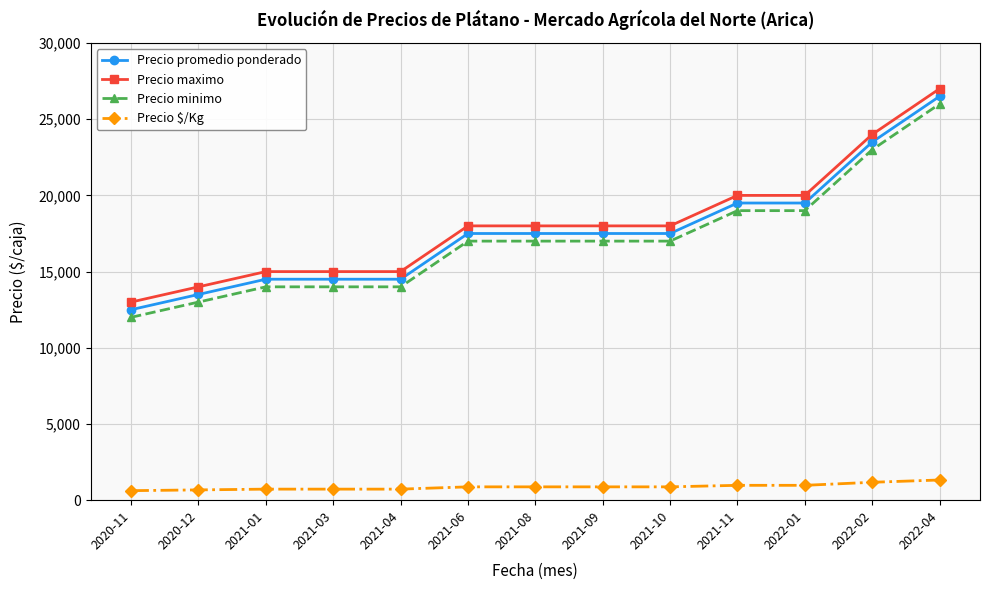

What is the greatest value displayed?

27000